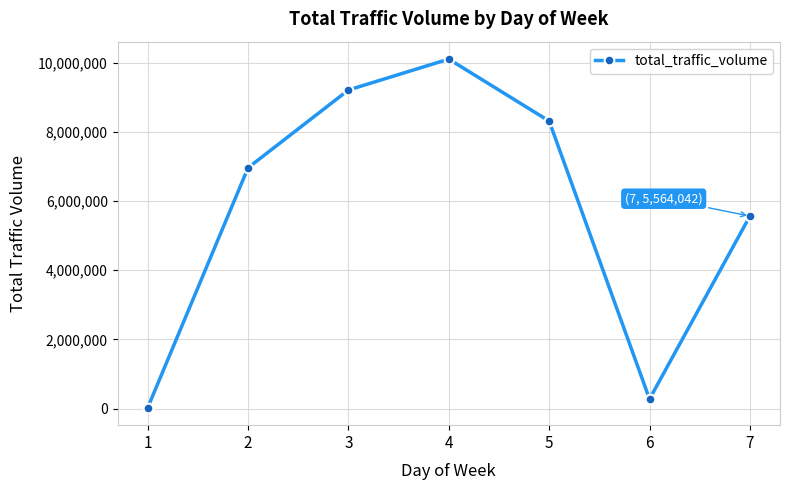

List the labels in order of value, largest first.

4, 3, 5, 2, 7, 6, 1